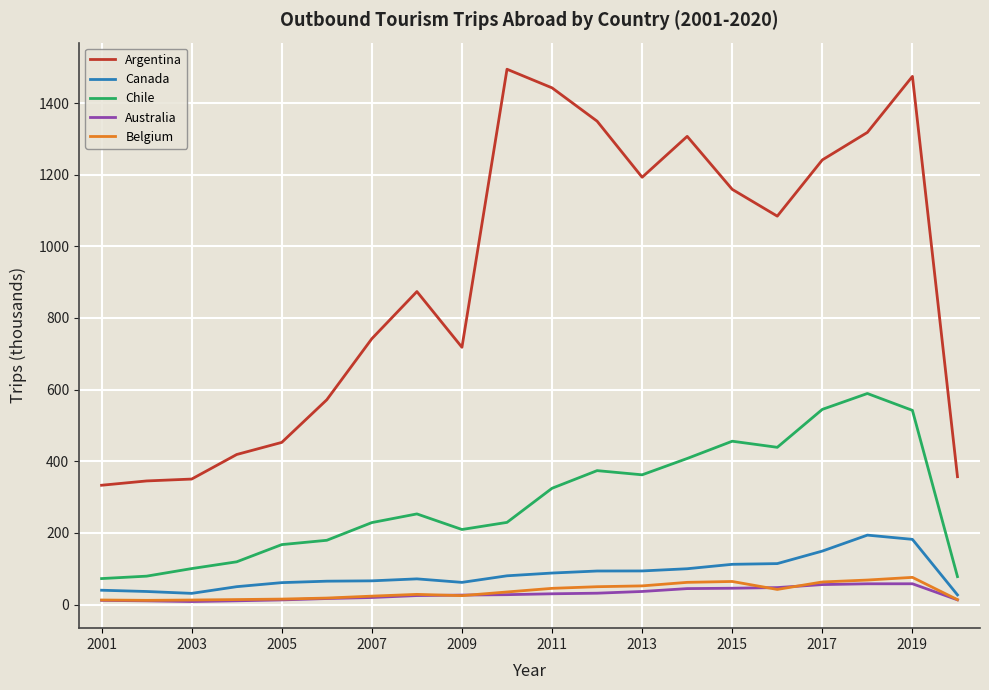

True or false: Belgium and Argentina intersect in this chart.

False